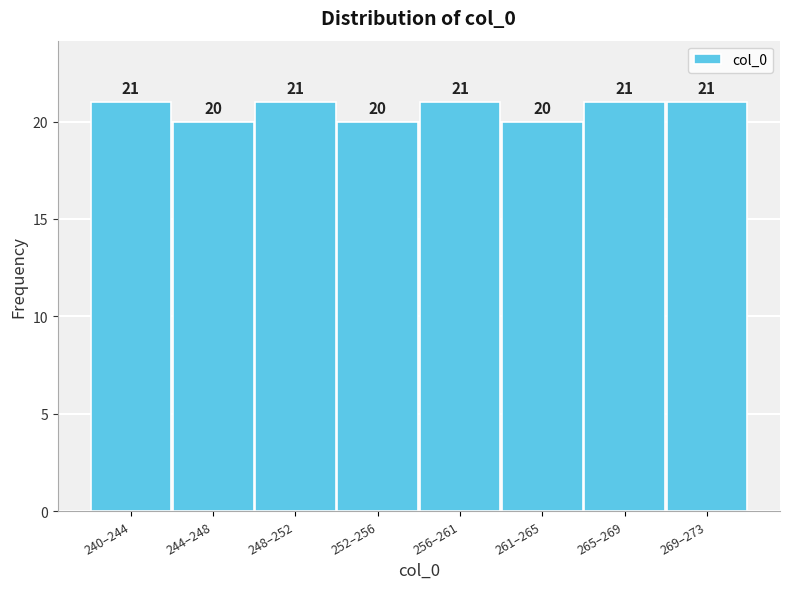

Reading left to right, extract all data points from this chart.

21	20	21	20	21	20	21	21